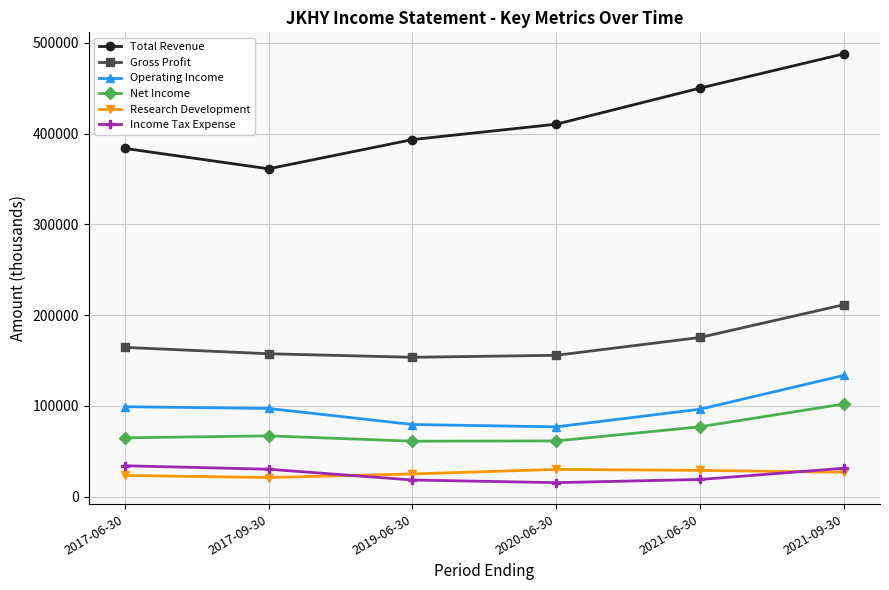

What position from the right is 2021-09-30?

1